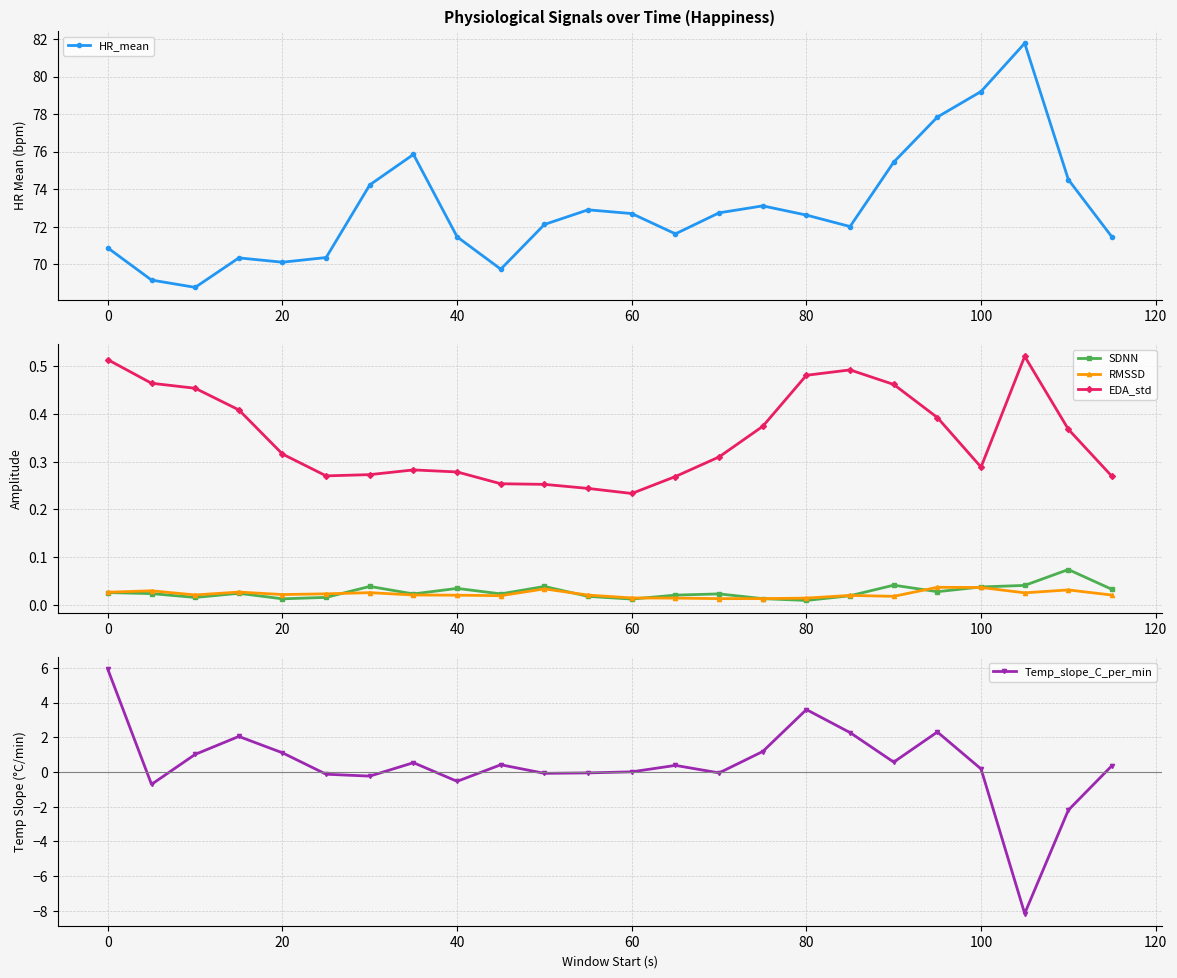

The value of Temp_slope_C_per_min at 80 is -0.2. True or false?

False